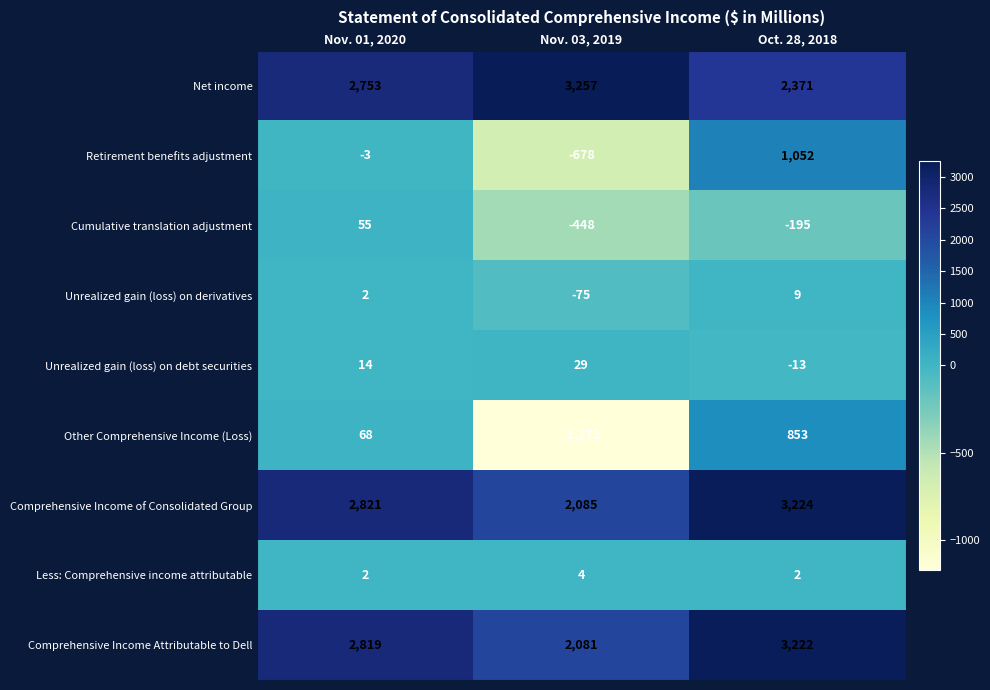

Reading left to right, what are all the values shown in this chart?

Net income: 2753	3257	2371
Retirement benefits adjustment: -3	-678	1052
Cumulative translation adjustment: 55	-448	-195
Unrealized gain (loss) on derivatives: 2	-75	9
Unrealized gain (loss) on debt securities: 14	29	-13
Other Comprehensive Income (Loss): 68	-1172	853
Comprehensive Income of Consolidated Group: 2821	2085	3224
Less: Comprehensive income attributable: 2	4	2
Comprehensive Income Attributable to Dell: 2819	2081	3222